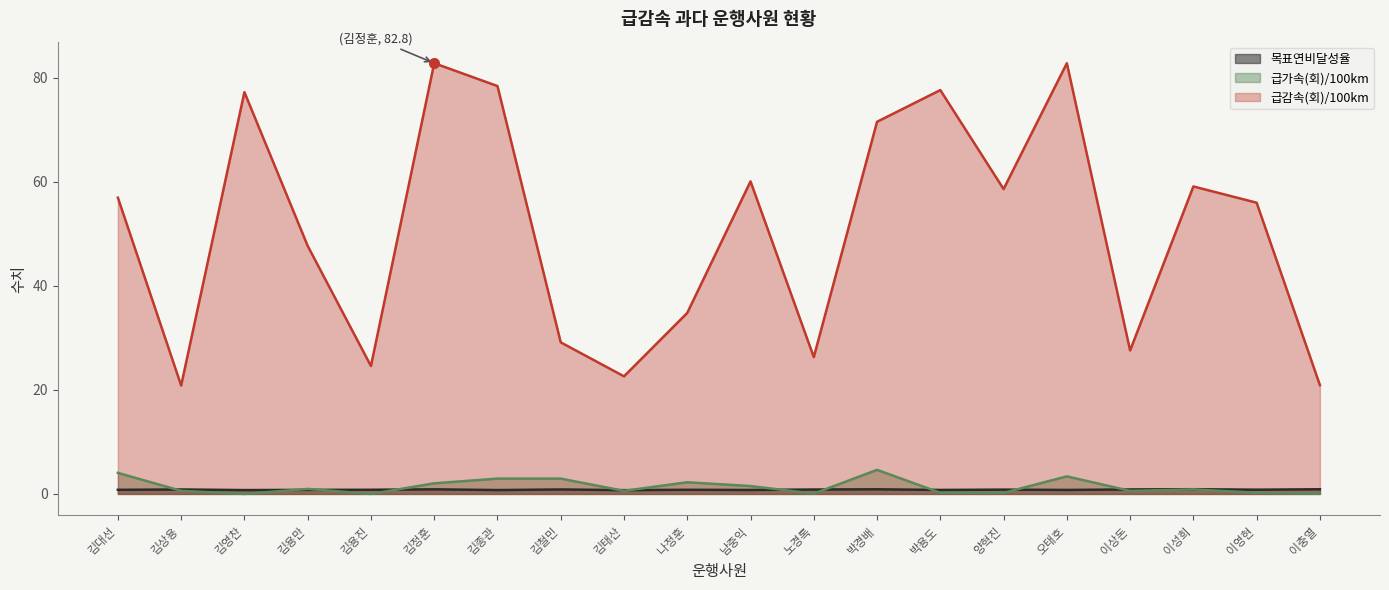

What is the sum of the 급감속(회)/100km values at 오태호 and 김상용?

103.6